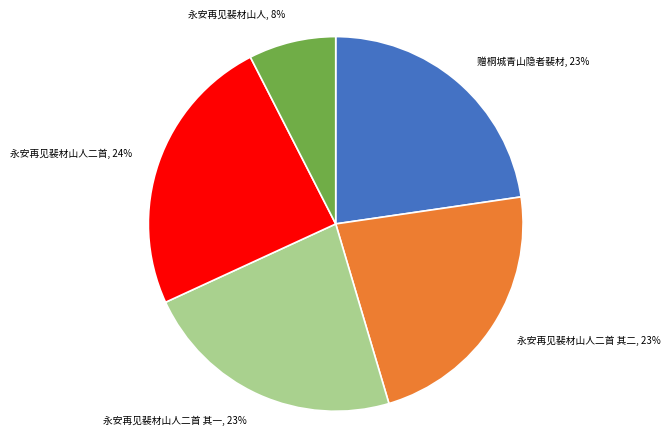

How many segments does this pie chart have?

5